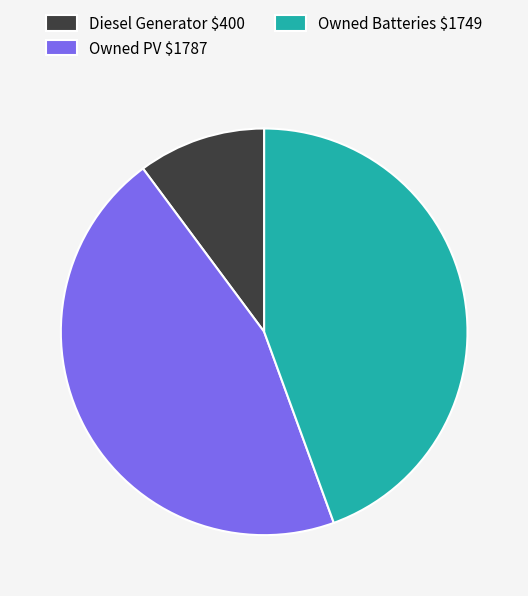

Is Owned PV $1787 the majority of the pie?

No